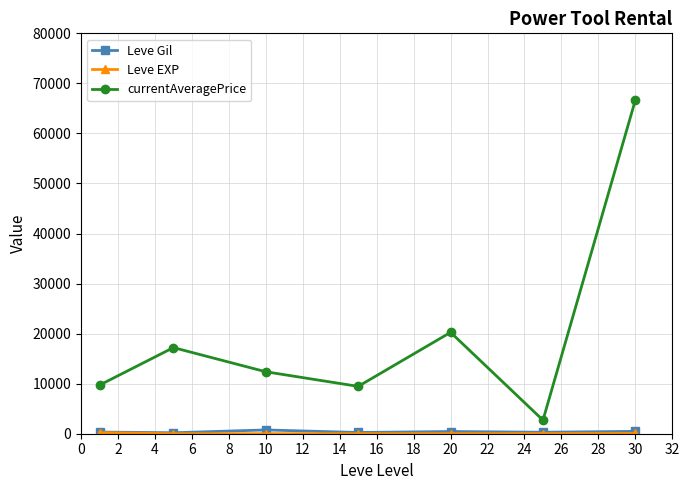

Which series has the widest spread of values?

currentAveragePrice